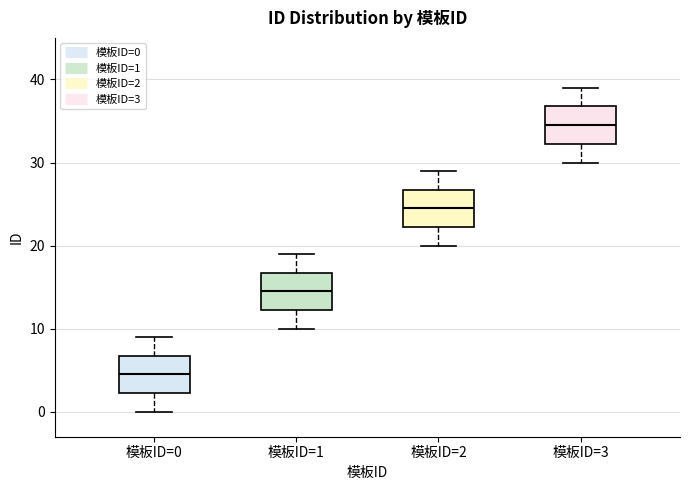

Which box has the highest median line?

模板ID=3